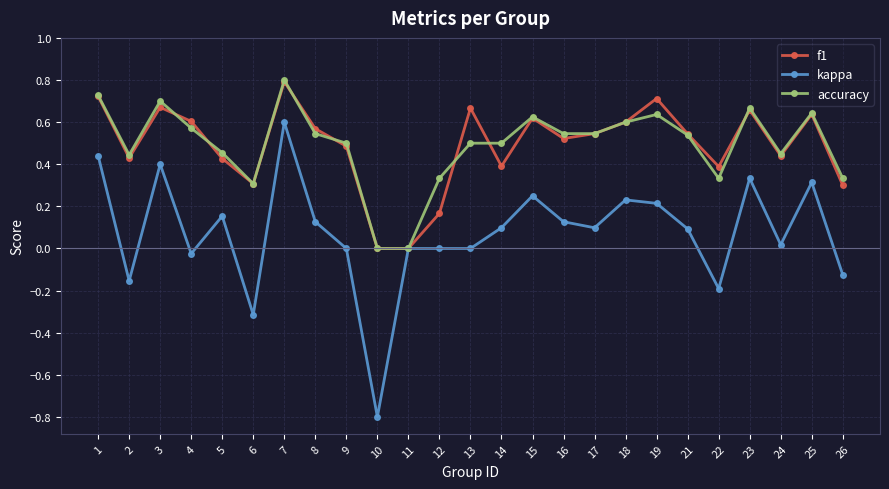

How many distinct data groups are displayed?

3